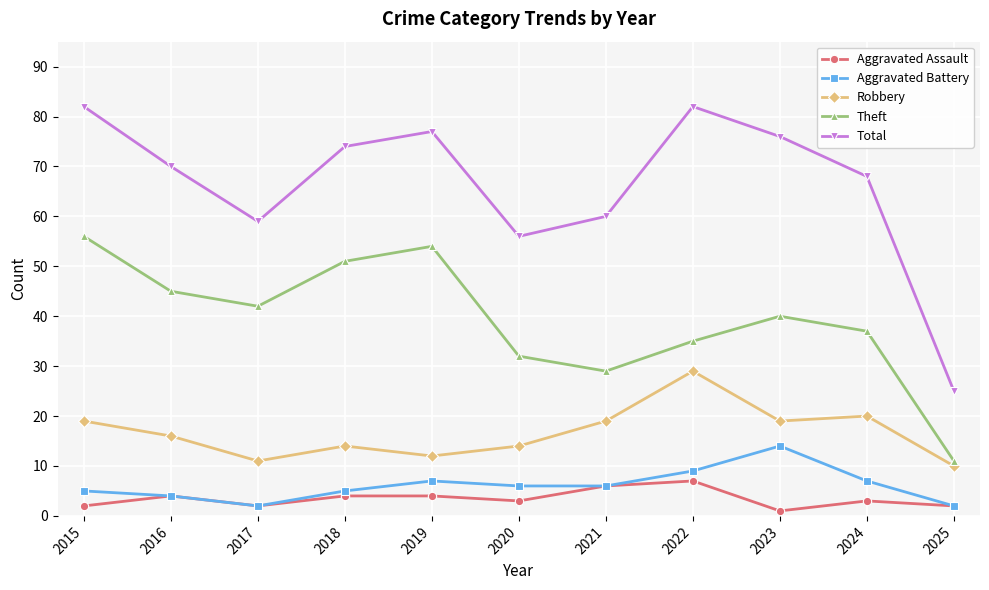

At which category does Aggravated Assault reach its first local valley?

2017